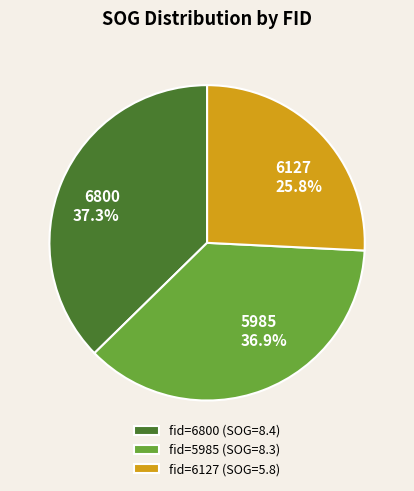

Which category has the smallest portion of the pie?

6127